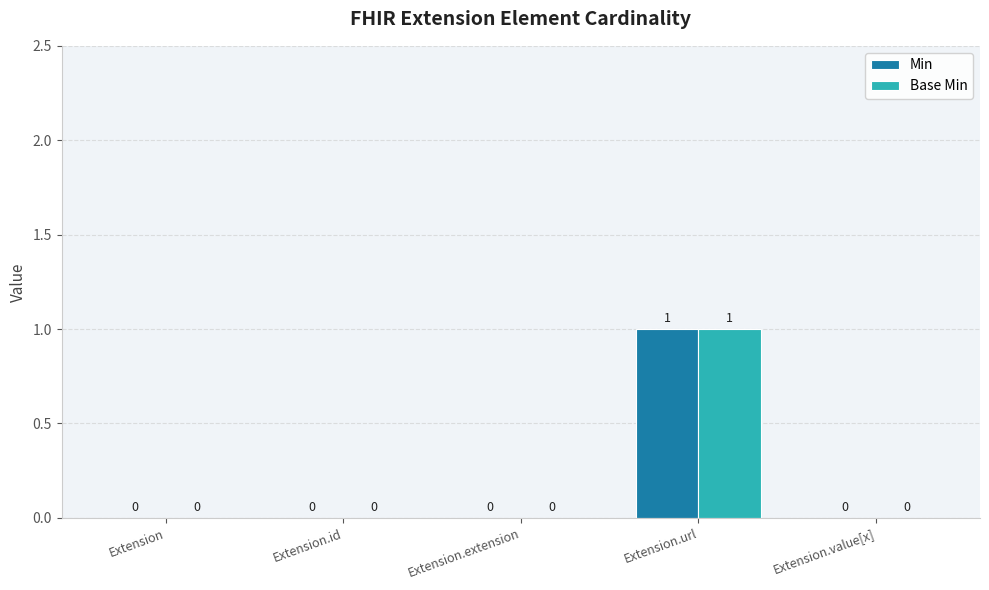

How many Min values are between 0 and 1?

5